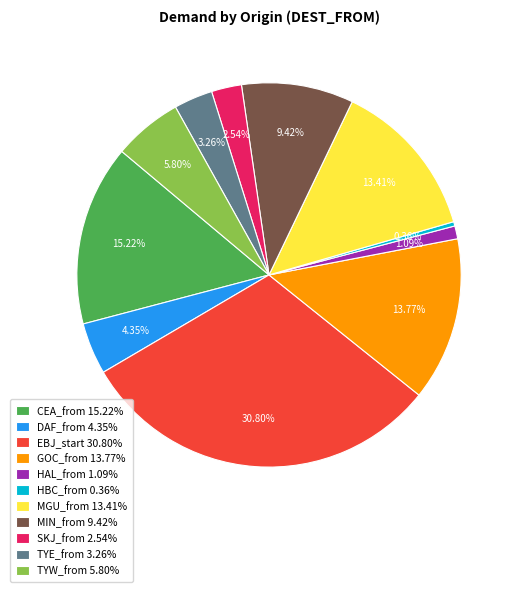

Count the number of slices in the pie.

11